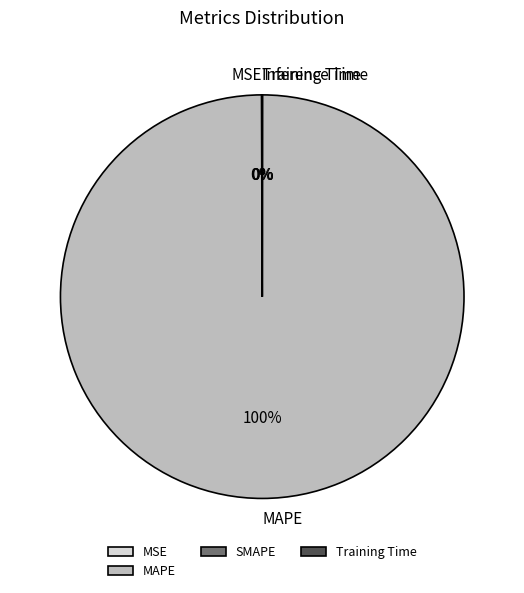

To the nearest percent, what is the difference between the largest and smallest slice percentages?

100%